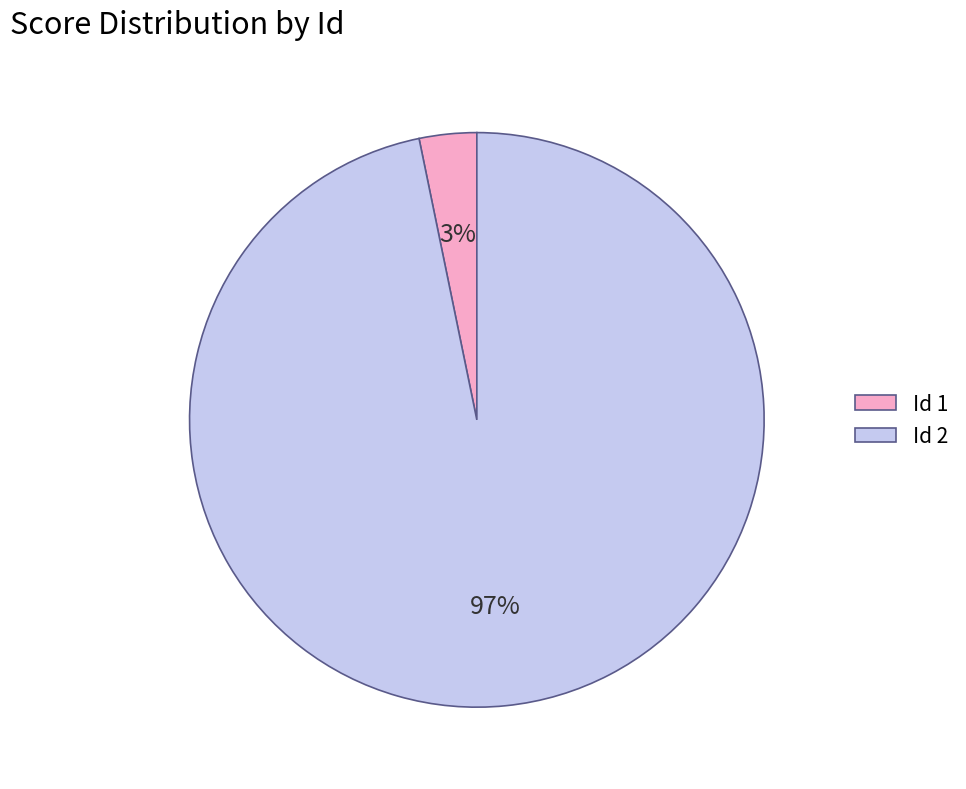

To the nearest percent, what is the difference between the largest and smallest slice percentages?

94%